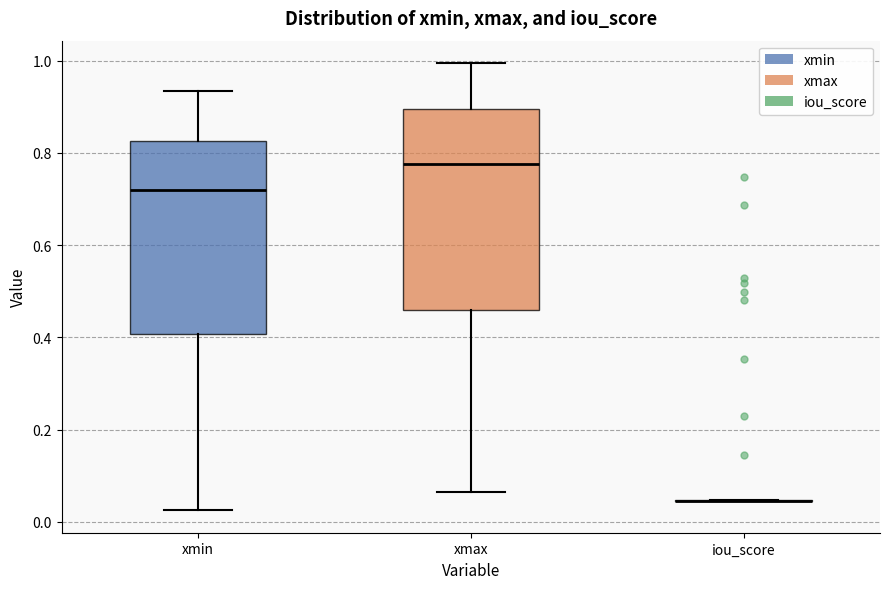

Reading left to right, read every box against the y-axis: the position of its median line, the range the box covers, and the ends of its whiskers. The values are not printed on the chart, so give them approximately, as read against the axis.

xmin: median 0.72, box 0.40 to 0.82, whiskers 0.02 to 0.94
xmax: median 0.78, box 0.46 to 0.90, whiskers 0.06 to 1.00
iou_score: box collapsed to a line at 0.04, whiskers 0.04 to 0.04